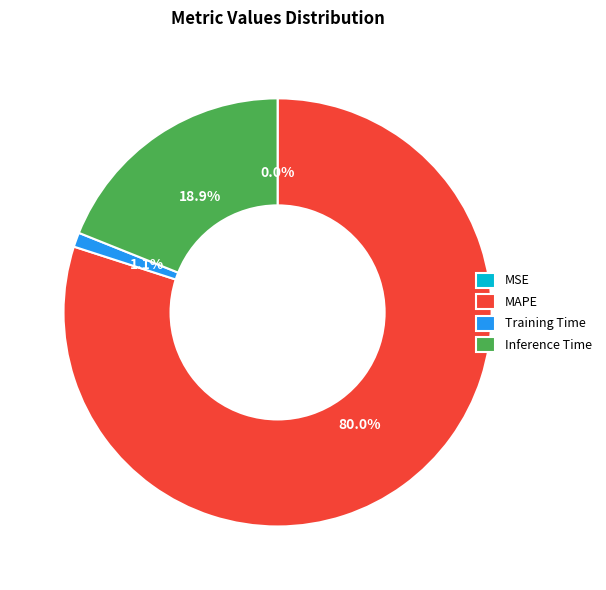

The Training Time slice represents 1% of the pie. True or false?

True